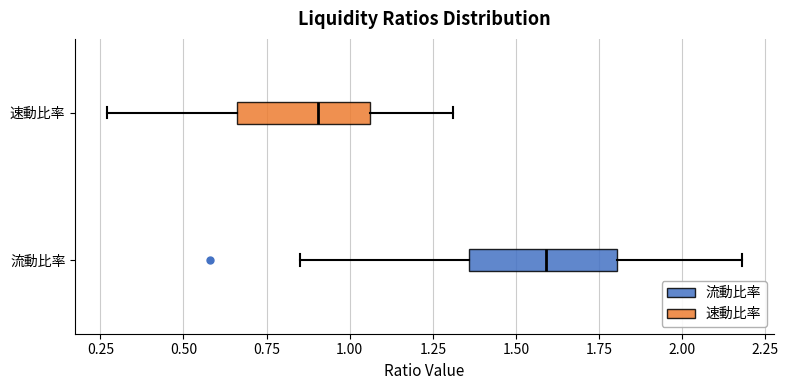

Reading bottom to top, transcribe this box plot: for each box, give where its median line is, the range the box spans, and where its two whiskers end, as read against the x-axis. The values are not printed on the chart, so give them approximately, as read against the axis.

流動比率: median 1.60, box 1.35 to 1.80, whiskers 0.85 to 2.20
速動比率: median 0.90, box 0.65 to 1.05, whiskers 0.25 to 1.30